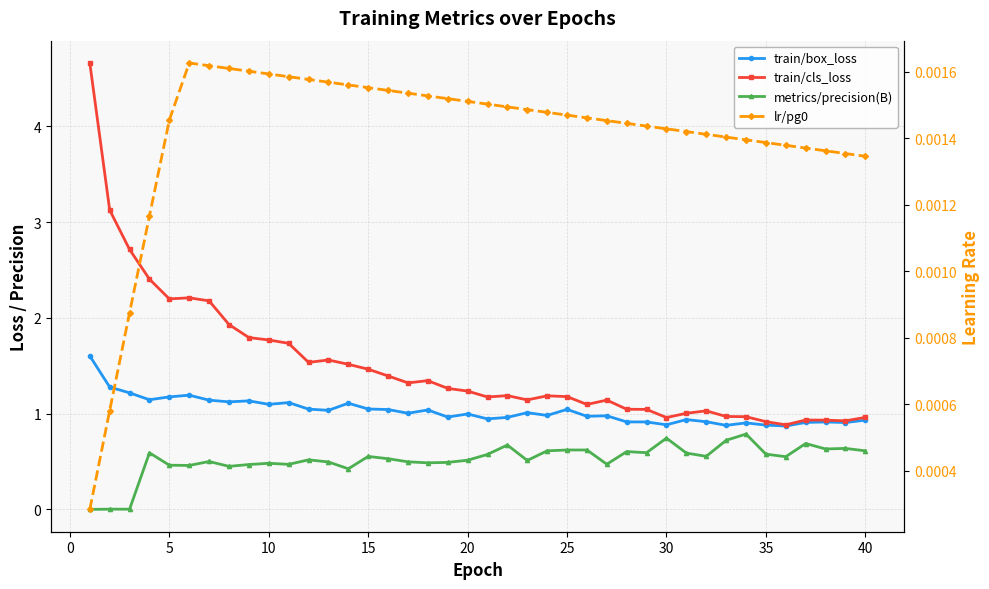

What is the sum of all metrics/precision(B) values?

20.8